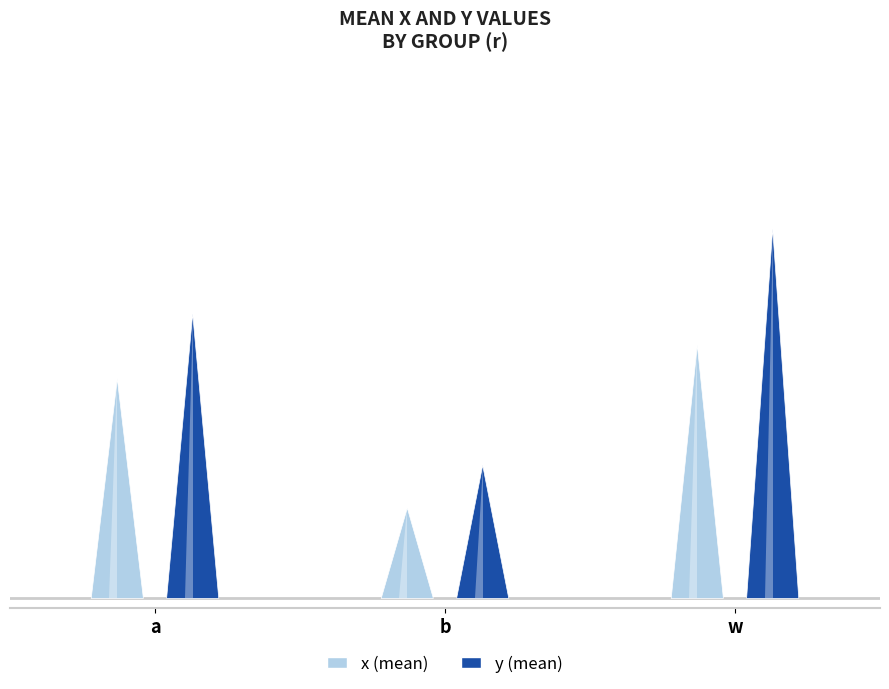

What is the label of the 3rd bar from the left?

w